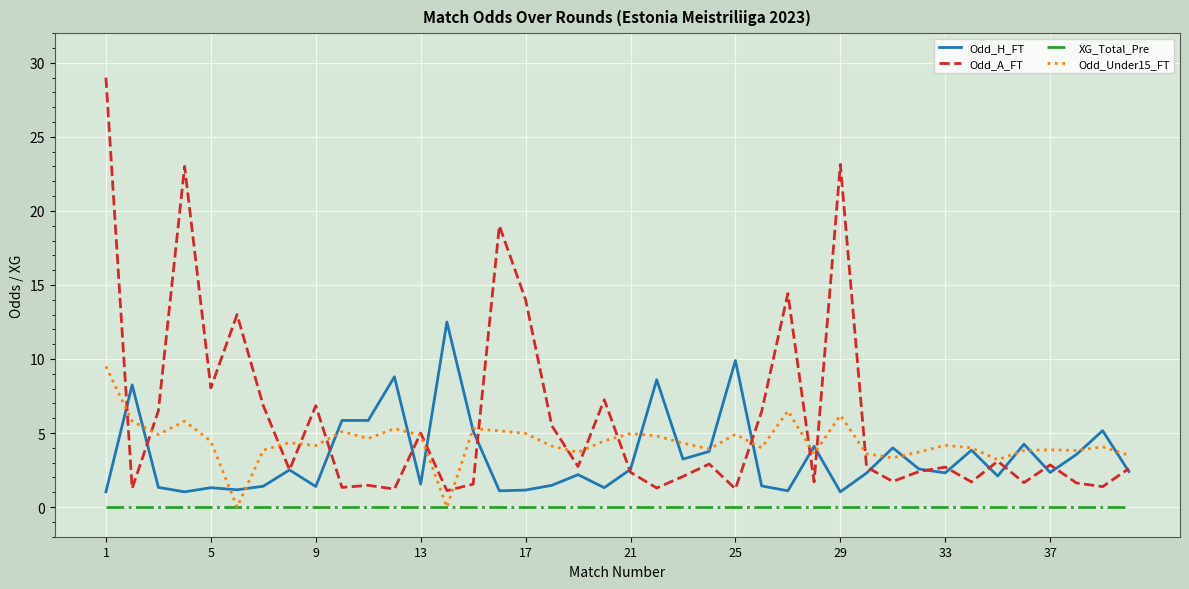

True or false: Odd_Under15_FT has more than 1 points higher than both neighbors.

True